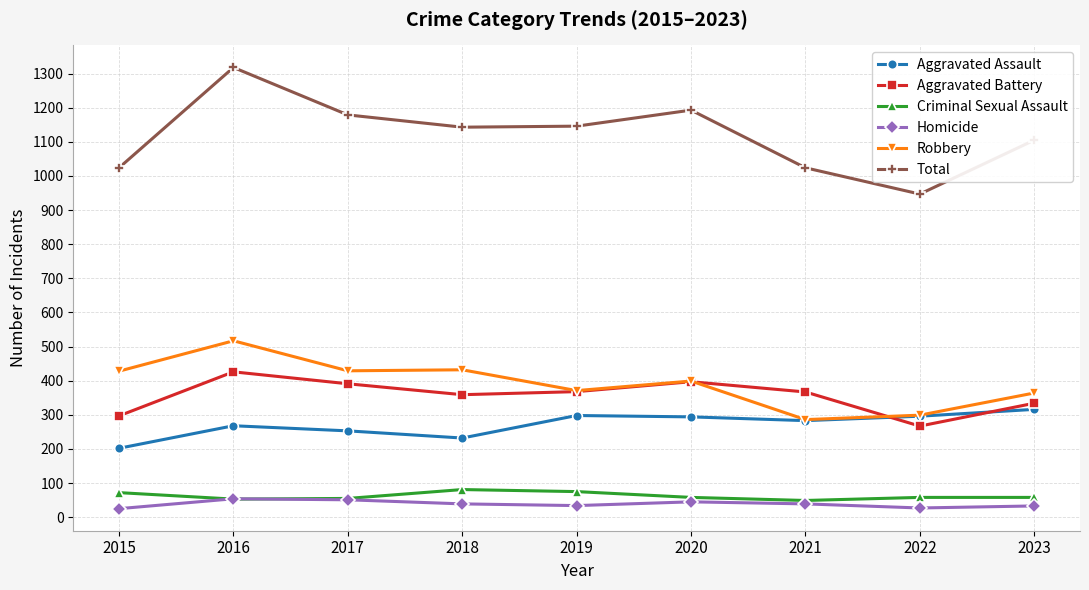

What is the maximum value for Aggravated Battery?

426